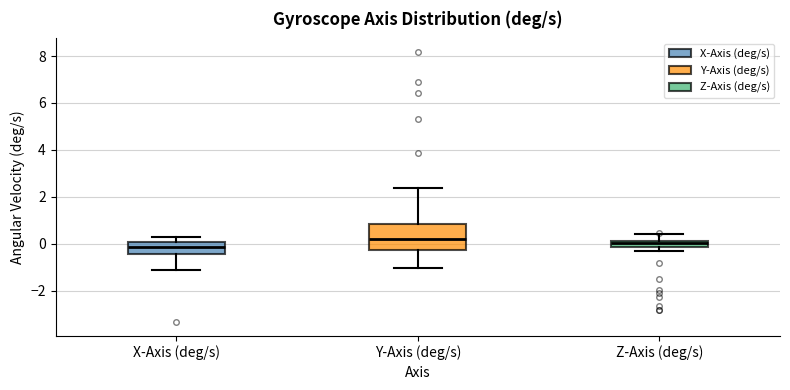

Where is the lower edge of the box for Z-Axis (deg/s) on the y-axis? The values are not printed on the chart, so give them approximately, as read against the axis.

-0.2